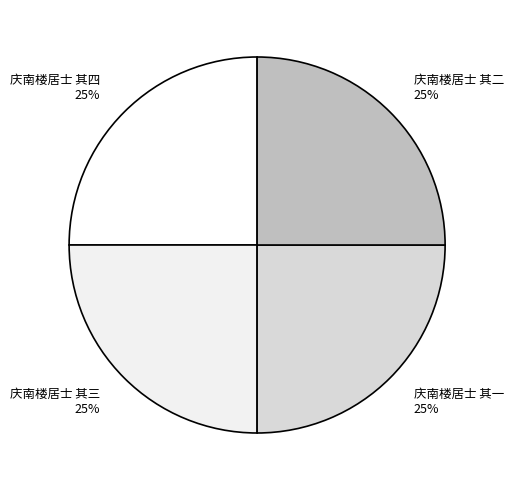

Is 庆南楼居士 其三 25% the majority of the pie?

No